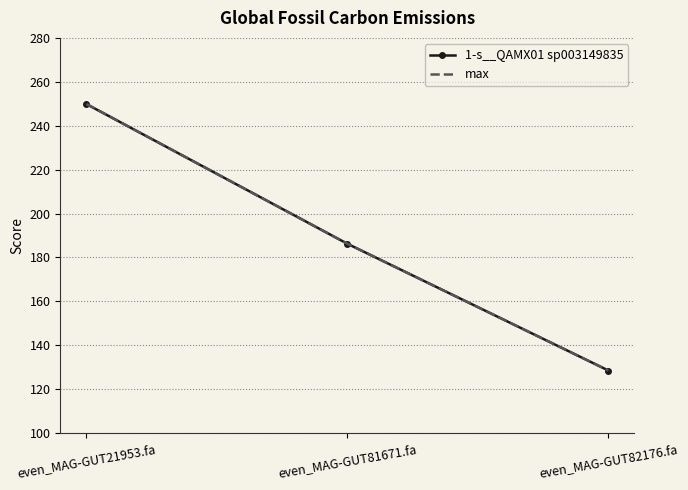

What is the average value of the 1-s__QAMX01 sp003149835 series?

188.2